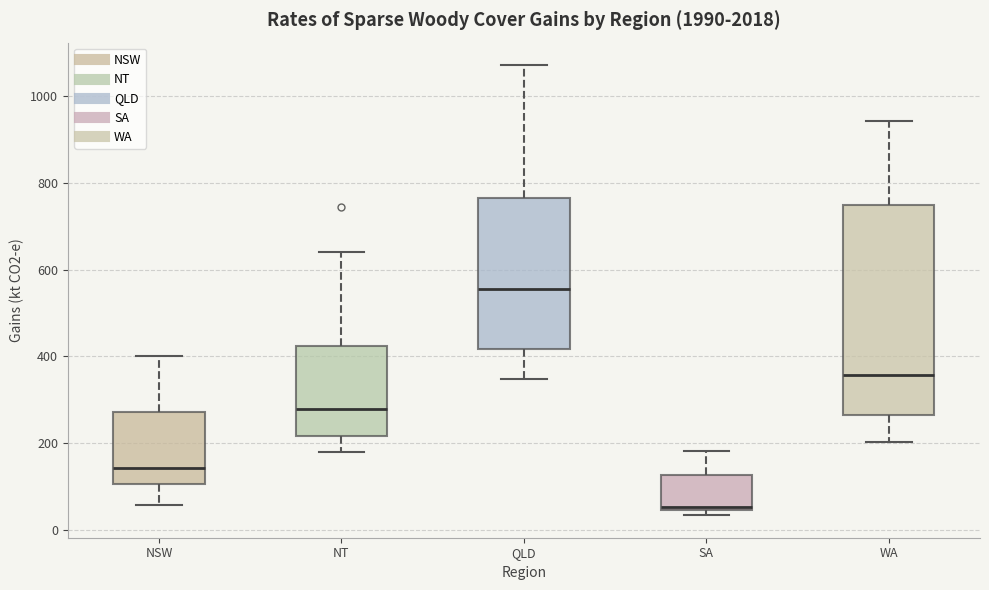

Reading left to right, read every box against the y-axis: the position of its median line, the range the box covers, and the ends of its whiskers. The values are not printed on the chart, so give them approximately, as read against the axis.

NSW: median 140, box 100 to 280, whiskers 60 to 400
NT: median 280, box 220 to 420, whiskers 180 to 640
QLD: median 560, box 420 to 760, whiskers 340 to 1080
SA: median 60, box 40 to 120, whiskers 40 (just below the box's lower edge) to 180
WA: median 360, box 260 to 760, whiskers 200 to 940